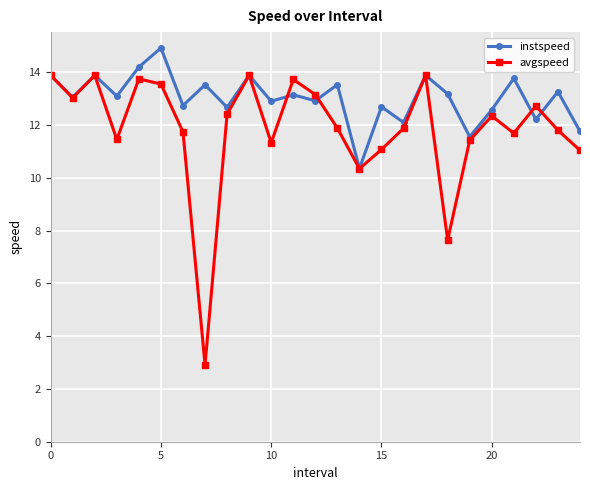

What is the smallest value displayed?

2.9